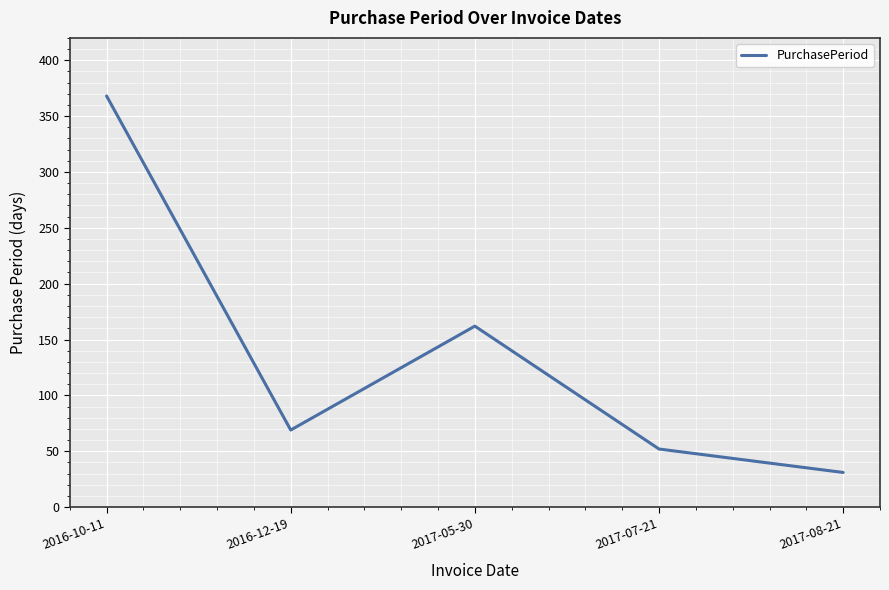

Which label corresponds to the largest value in the chart?

2016-10-11